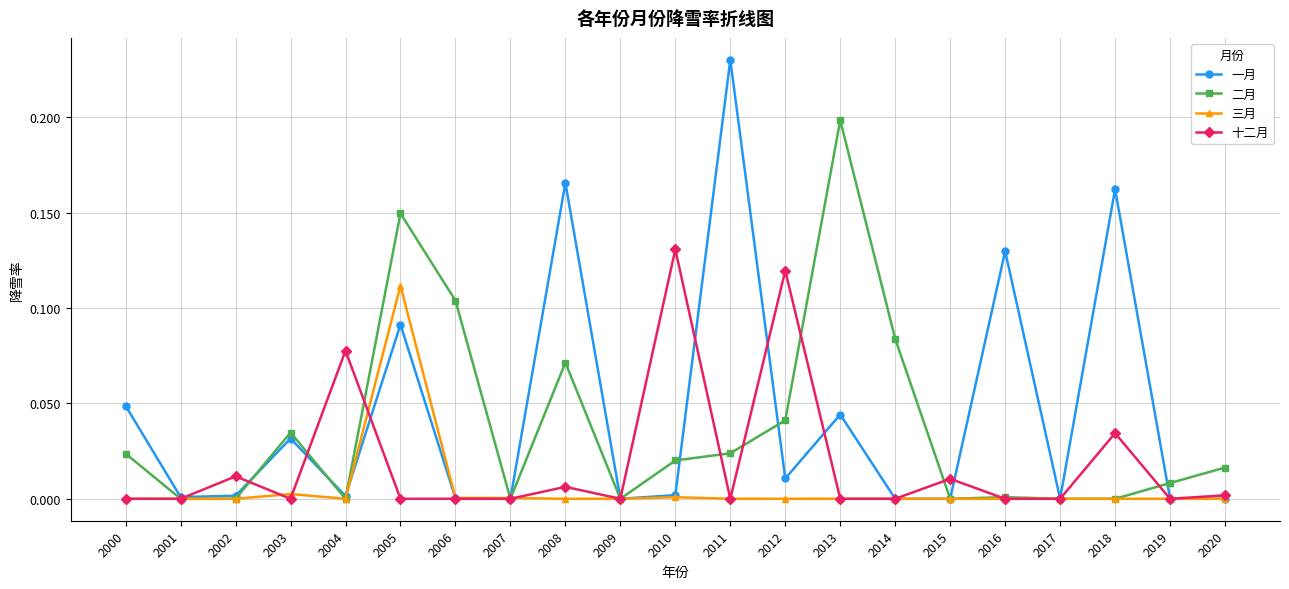

List the series in order of their overall mean, highest first.

一月, 二月, 十二月, 三月